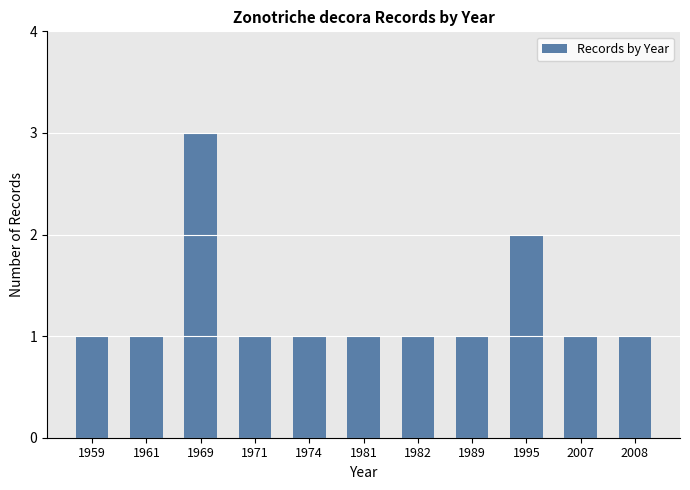

What is the approximate value at 1989?

1